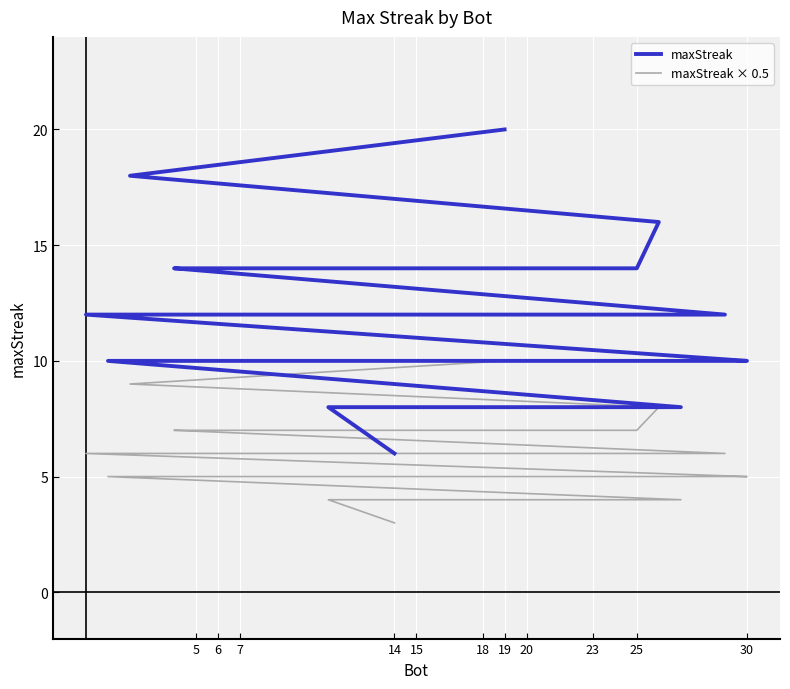

The maxStreak × 0.5 series shows 6 at 23. True or false?

False